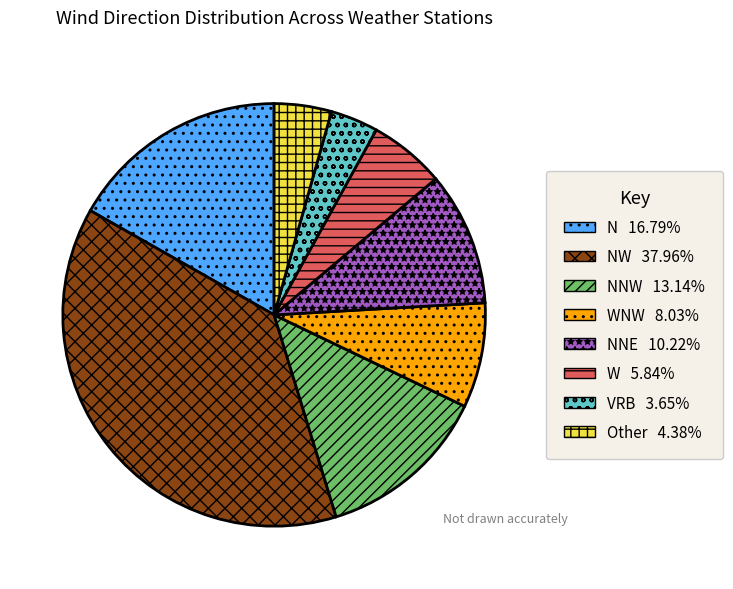

Count the number of slices in the pie.

8